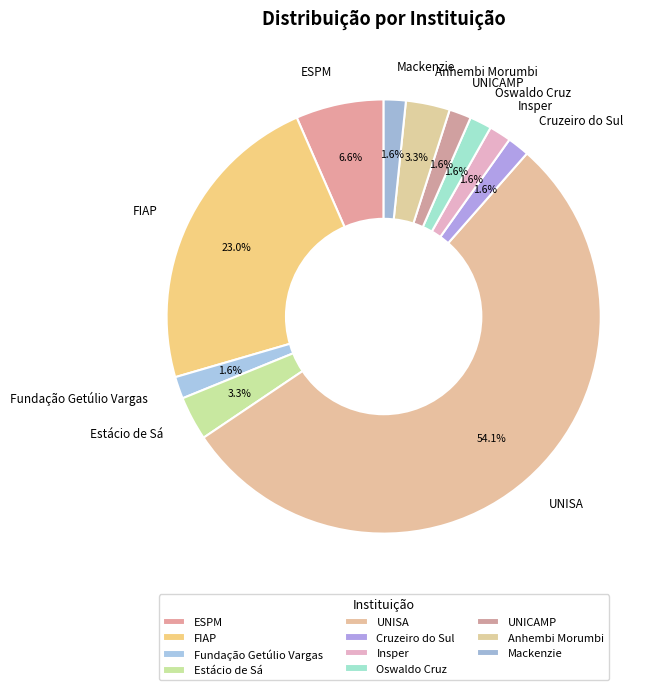

Does UNISA account for over 50% of the chart?

Yes